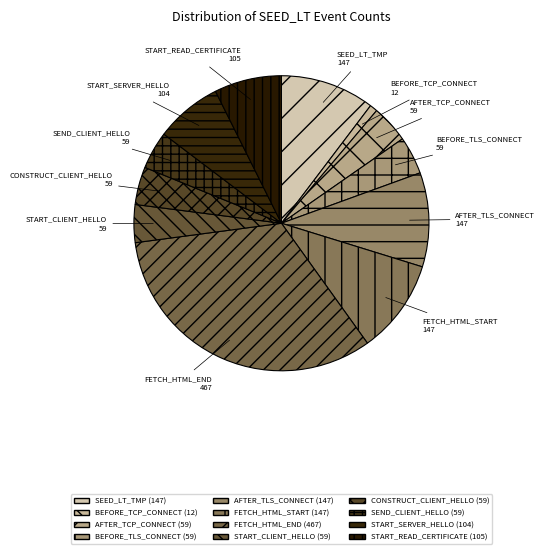

True or false: SEED_LT_TMP accounts for 4% of the total.

False